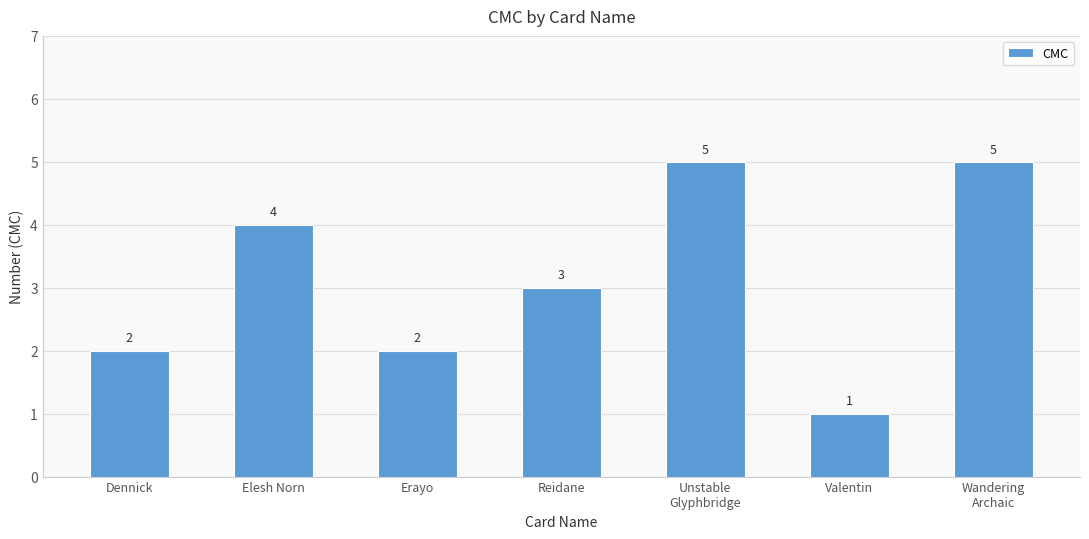

What is the label of the 1st bar from the right?

Wandering
Archaic